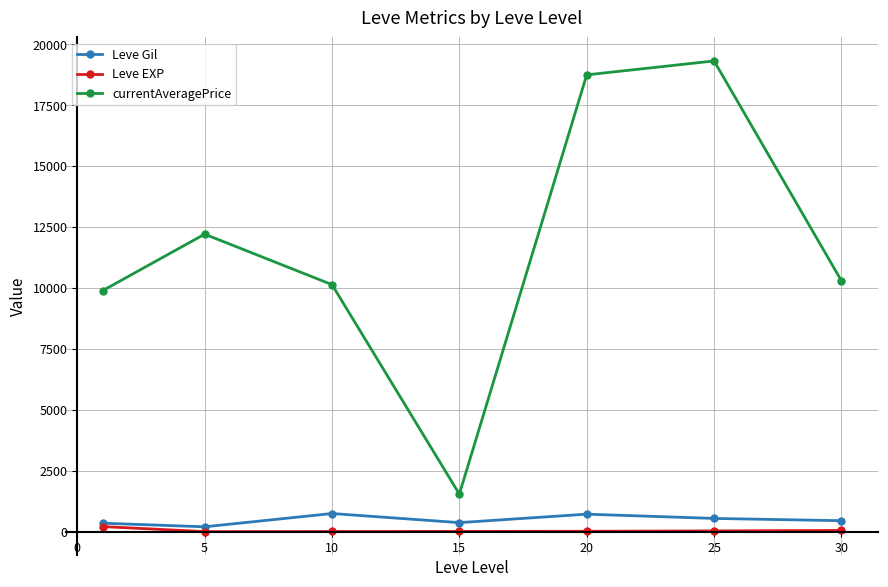

True or false: Leve Gil and currentAveragePrice cross at least once.

False